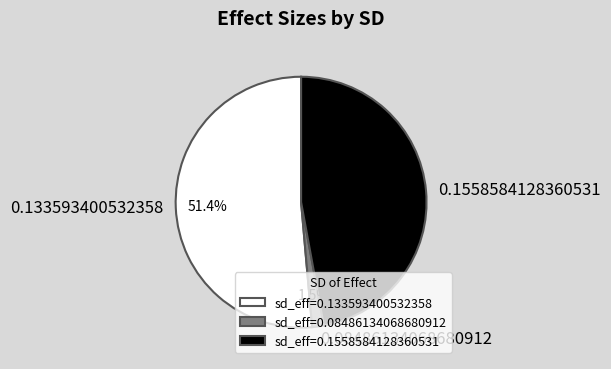

What is the smallest slice in the pie chart?

0.08486134068680912